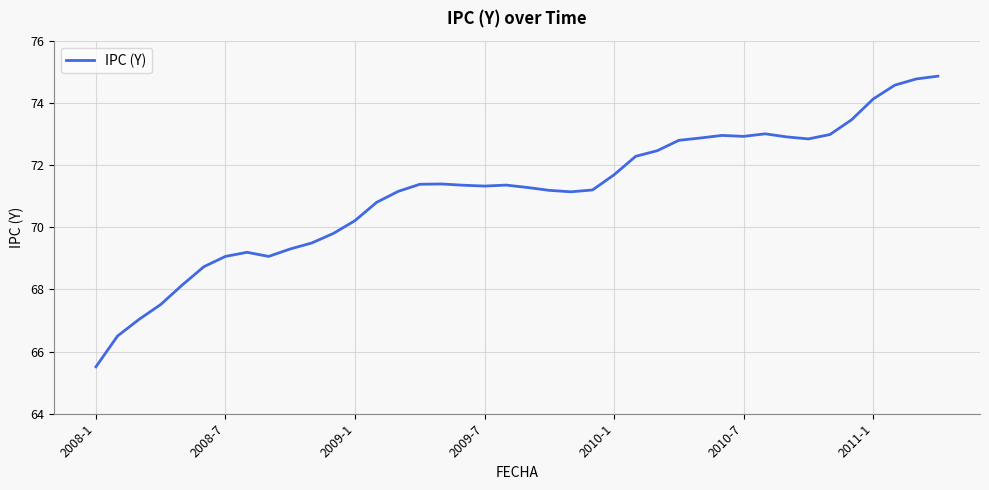

What is the difference between the maximum and minimum values?

9.4